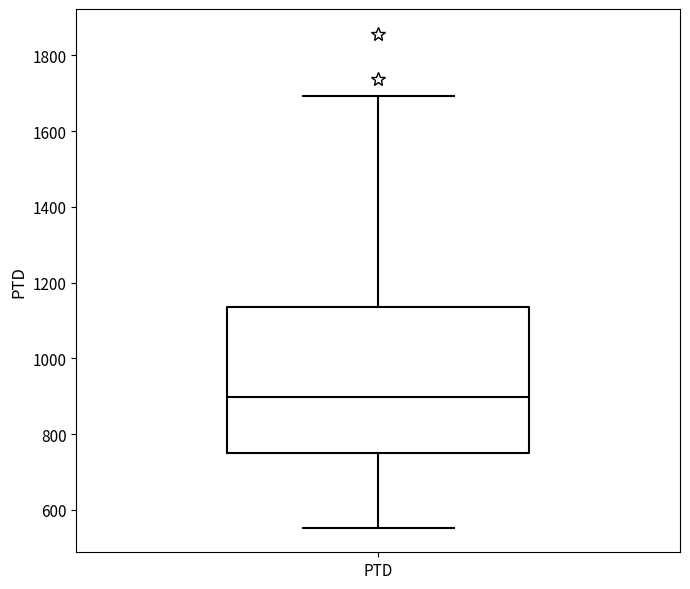

Read this box plot against the y-axis: the position of the median line, the range covered by the box, and the ends of both whiskers. The values are not printed on the chart, so give them approximately, as read against the axis.

median 900, box 740 to 1140, whiskers 560 to 1700